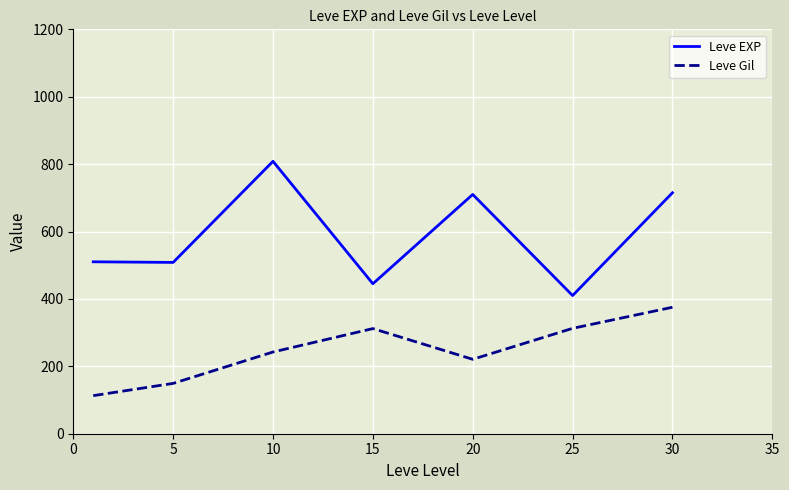

What is the maximum value shown in the chart?

808.3